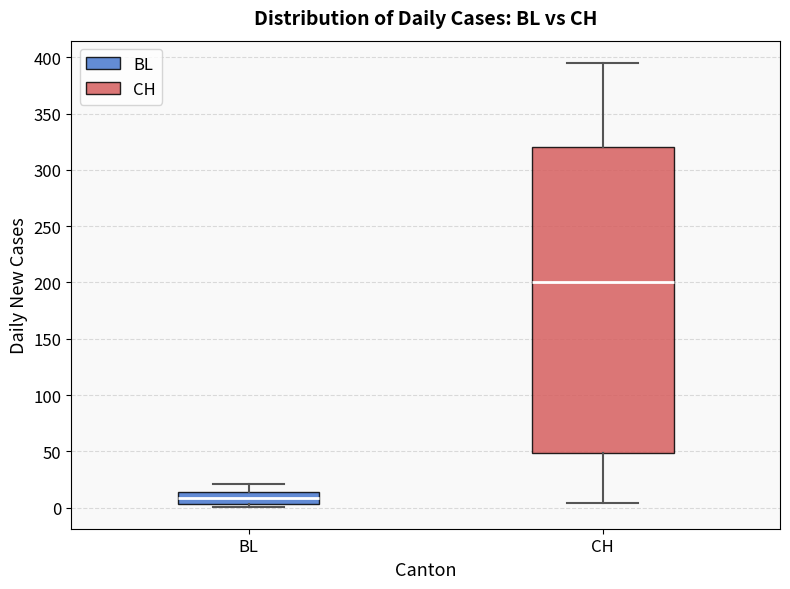

Which box is the tallest, from its lower edge to its upper edge?

CH